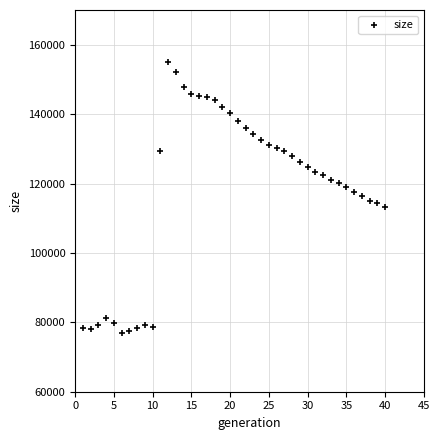

What is the range of Y values (max minus min)?

78207